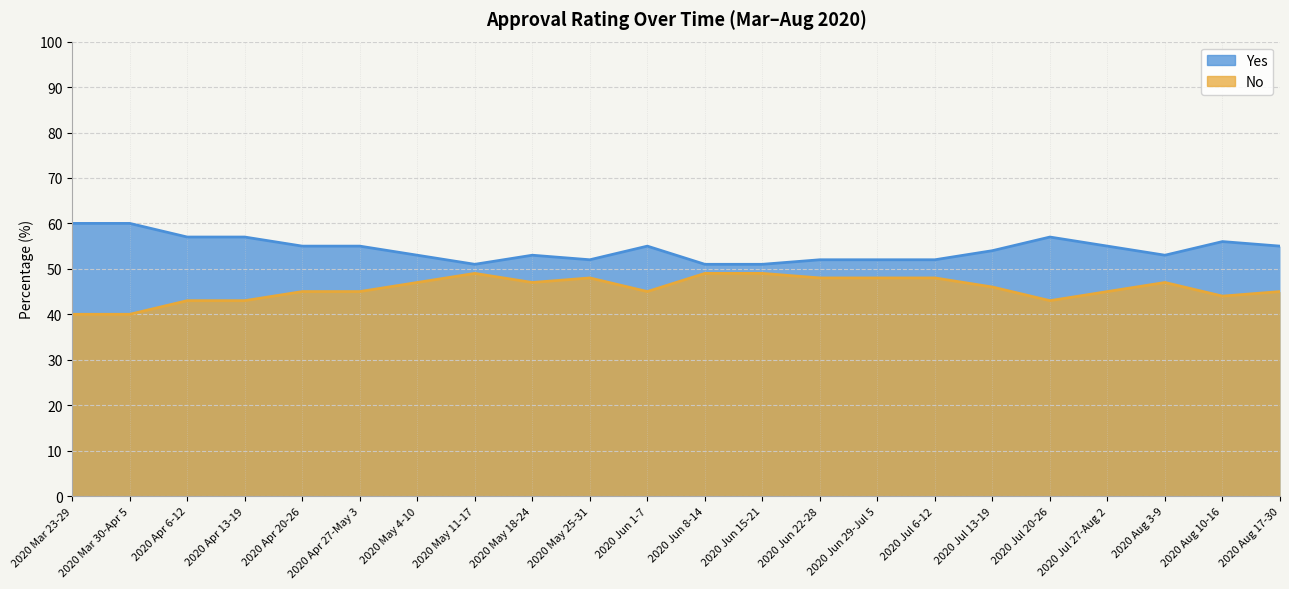

Which series changed the most between 2020 Jul 13-19 and 2020 Aug 3-9?

Yes